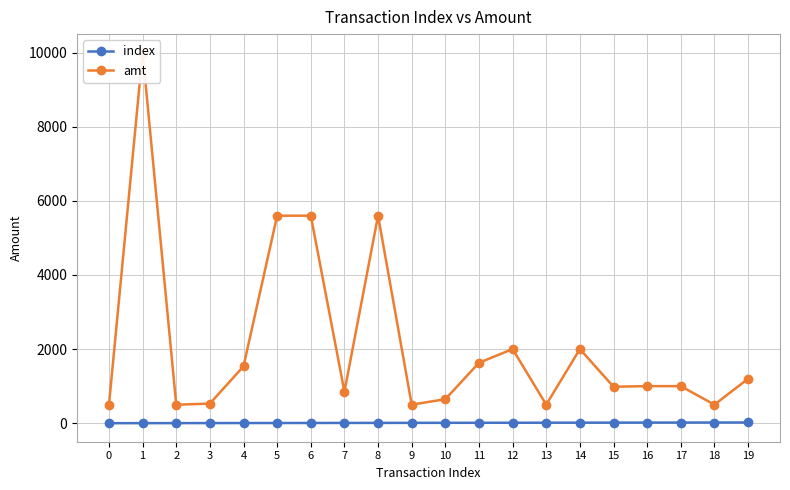

What value does the index series have at 16?

16.0